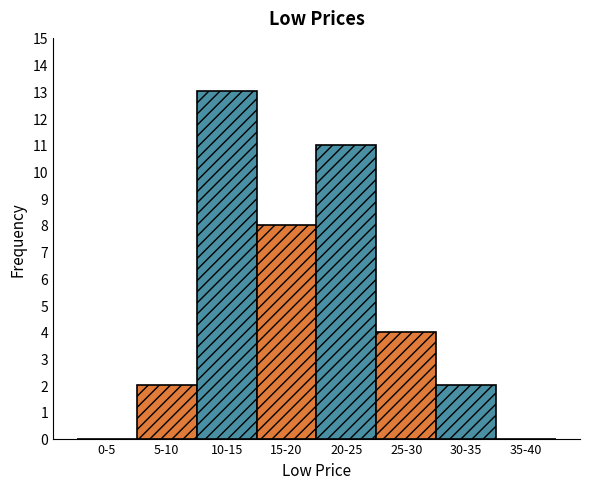

Reading left to right, list all the values displayed in this chart.

0-5=0	5-10=2	10-15=13	15-20=8	20-25=11	25-30=4	30-35=2	35-40=0